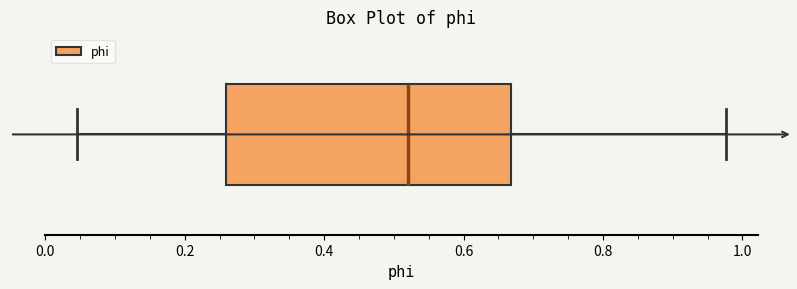

Where does the median line of the box sit on the x-axis? The values are not printed on the chart, so give them approximately, as read against the axis.

0.52